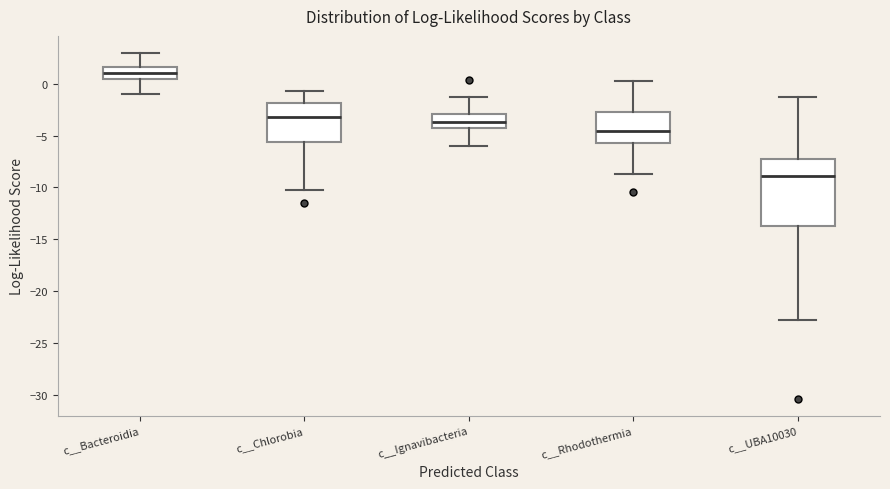

Reading left to right, read every box against the y-axis: the position of its median line, the range the box covers, and the ends of its whiskers. The values are not printed on the chart, so give them approximately, as read against the axis.

c__Bacteroidia: median 1.0, box 0.5 to 1.5, whiskers -1.0 to 3.0
c__Chlorobia: median -3.0, box -5.5 to -2.0, whiskers -10.5 to -0.5
c__Ignavibacteria: median -3.5, box -4.0 to -3.0, whiskers -6.0 to -1.5
c__Rhodothermia: median -4.5, box -5.5 to -2.5, whiskers -8.5 to 0.5
c__UBA10030: median -9.0, box -13.5 to -7.5, whiskers -23.0 to -1.5